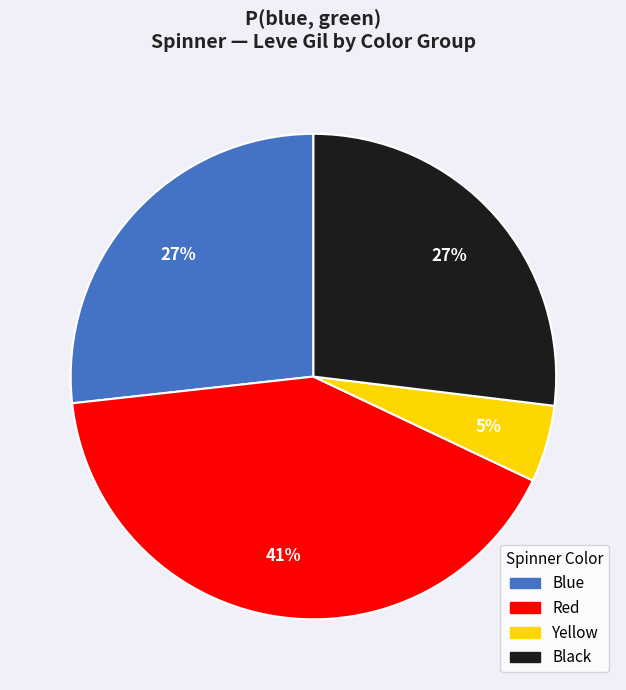

How many segments does this pie chart have?

4